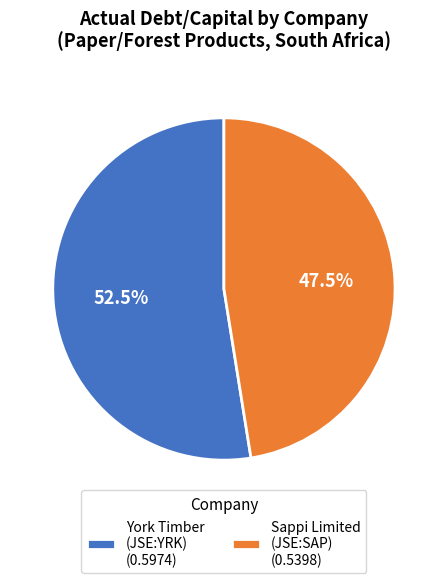

Which slice is the largest?

York Timber (JSE:YRK) (0.5974)